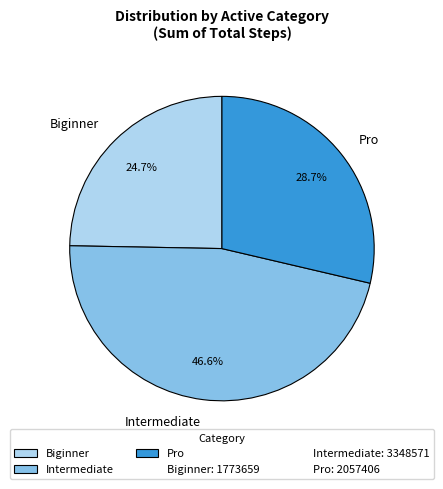

To the nearest percent, what percentage of the pie is Intermediate?

47%